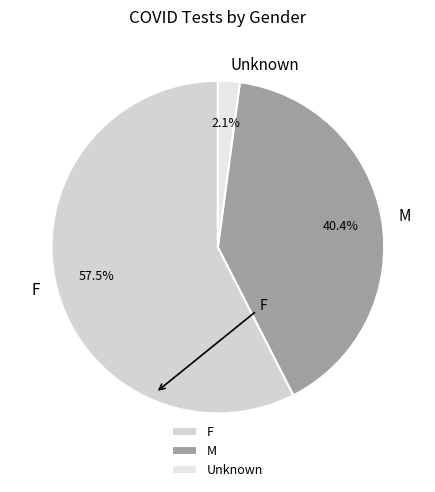

Between Unknown and F, which is larger?

F